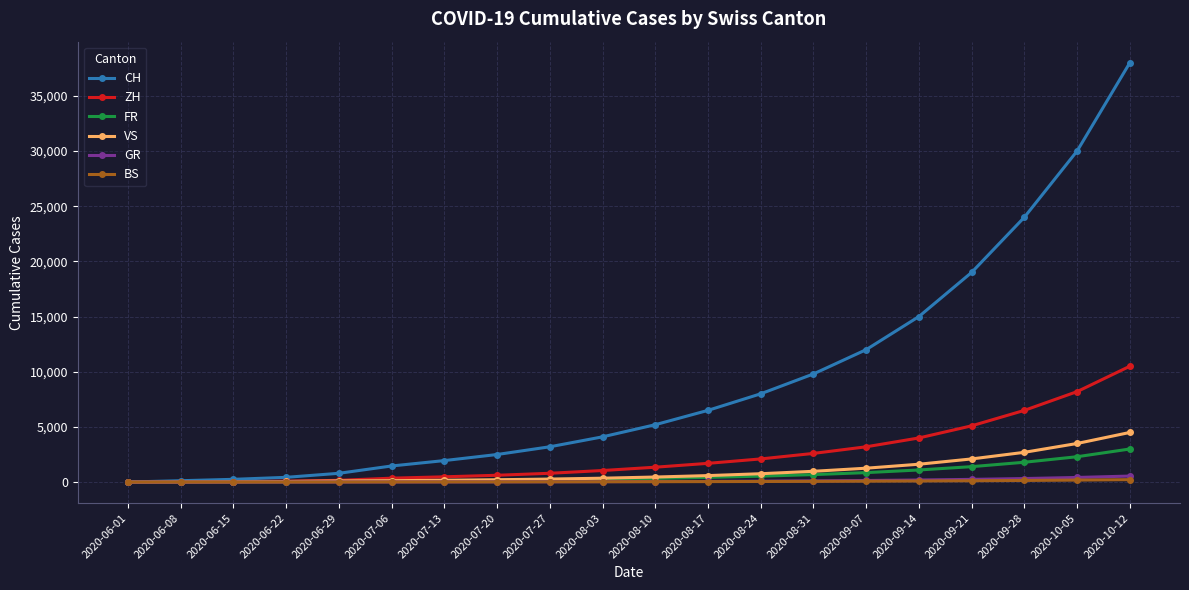

What is the difference between the ZH values at 2020-08-31 and 2020-07-13?

2120